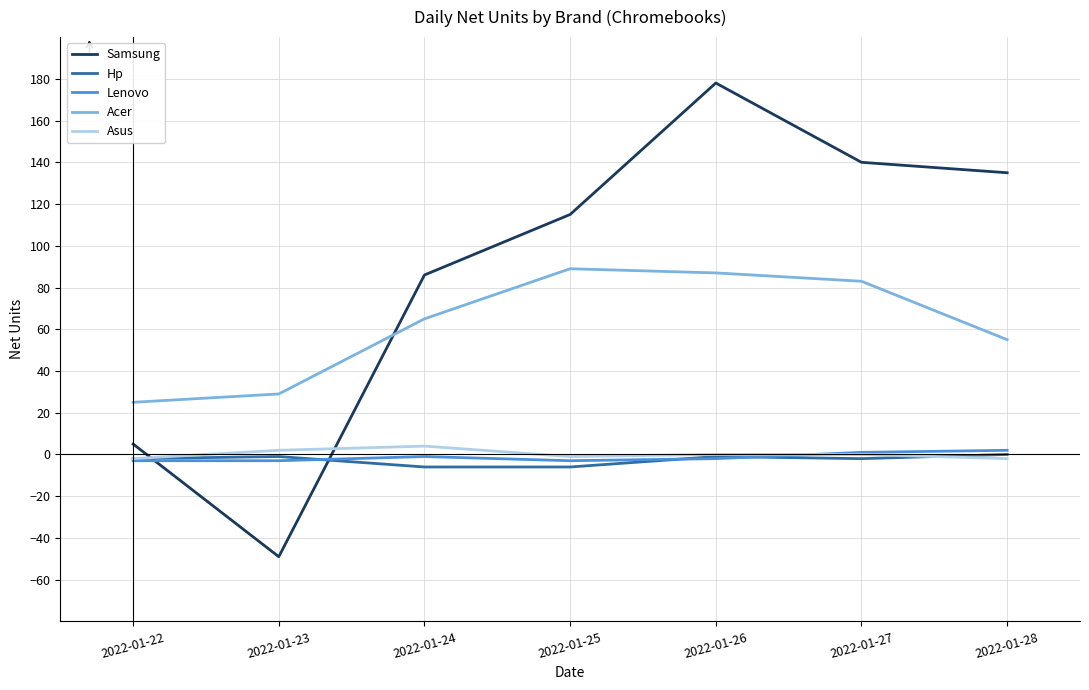

Which series has the largest total across all categories?

Samsung